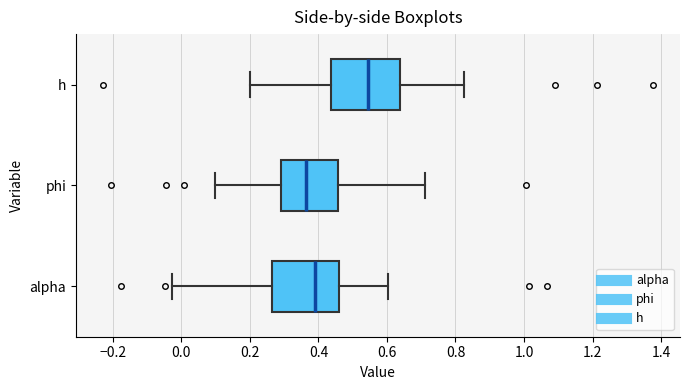

Where is the left edge of the box for alpha on the x-axis? The values are not printed on the chart, so give them approximately, as read against the axis.

0.26